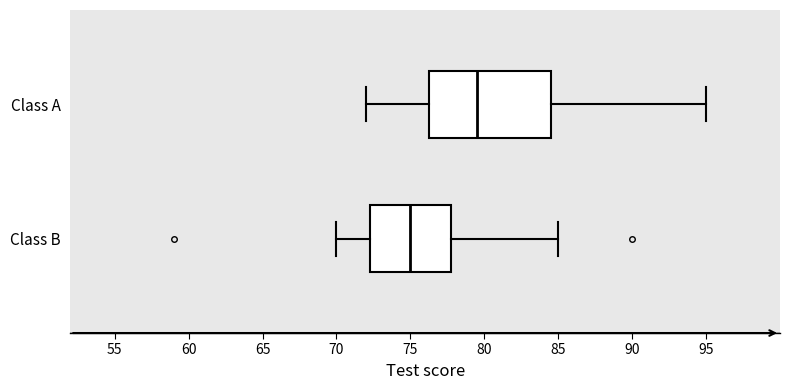

Reading bottom to top, transcribe this box plot: for each box, give where its median line is, the range the box spans, and where its two whiskers end, as read against the x-axis. The values are not printed on the chart, so give them approximately, as read against the axis.

Class B: median 75.0, box 72.5 to 78.0, whiskers 70.0 to 85.0
Class A: median 79.5, box 76.5 to 84.5, whiskers 72.0 to 95.0